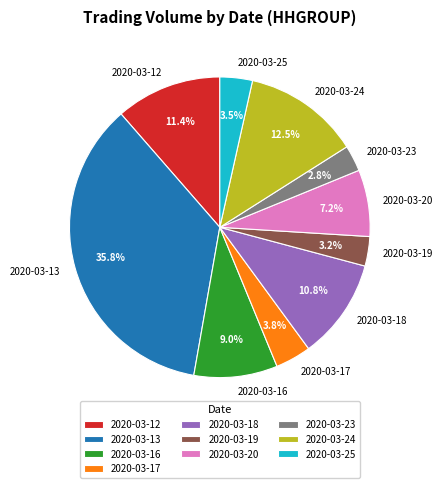

True or false: 2020-03-13 accounts for 36% of the total.

True